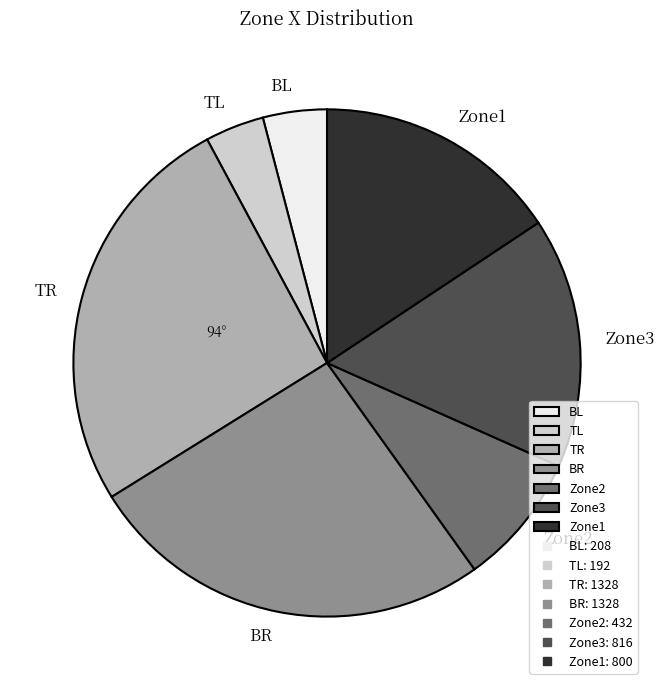

Does Zone2 account for over 50% of the chart?

No